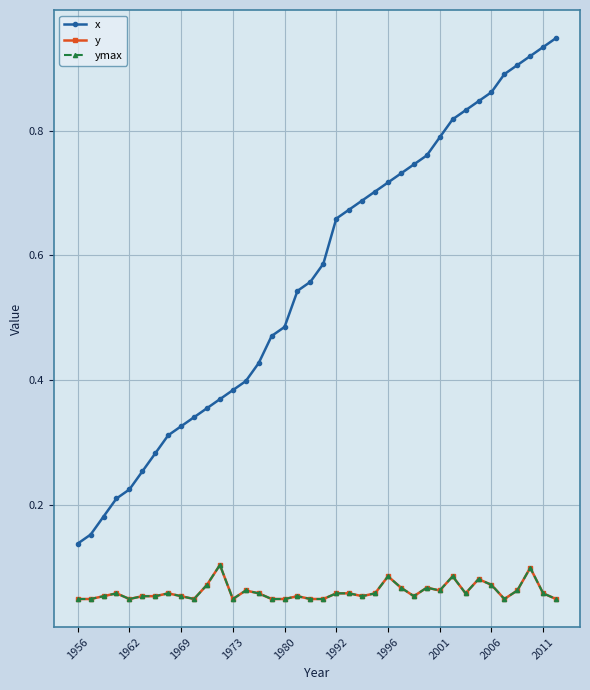

Reading left to right, extract all data points from this chart.

x: 0.1	0.2	0.2	0.2	0.2	0.3	0.3	0.3	0.3	0.3	0.4	0.4	0.4	0.4	0.4	0.5	0.5	0.5	0.6	0.6	0.7	0.7	0.7	0.7	0.7	0.7	0.7	0.8	0.8	0.8	0.8	0.8	0.9	0.9	0.9	0.9	0.9	0.9
y: 0.1	0.1	0.1	0.1	0.1	0.1	0.1	0.1	0.1	0.1	0.1	0.1	0.1	0.1	0.1	0.1	0.1	0.1	0.1	0.1	0.1	0.1	0.1	0.1	0.1	0.1	0.1	0.1	0.1	0.1	0.1	0.1	0.1	0.1	0.1	0.1	0.1	0.1
ymax: 0.1	0.1	0.1	0.1	0.1	0.1	0.1	0.1	0.1	0.1	0.1	0.1	0.1	0.1	0.1	0.1	0.1	0.1	0.1	0.1	0.1	0.1	0.1	0.1	0.1	0.1	0.1	0.1	0.1	0.1	0.1	0.1	0.1	0.1	0.1	0.1	0.1	0.1